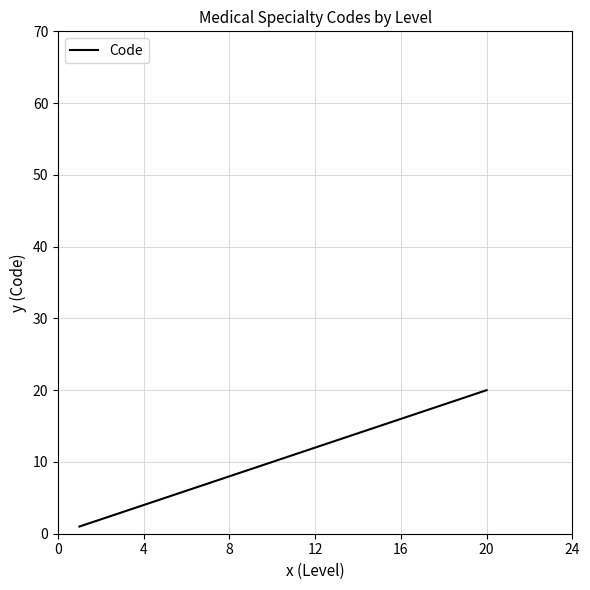

What is the maximum value shown in the chart?

20